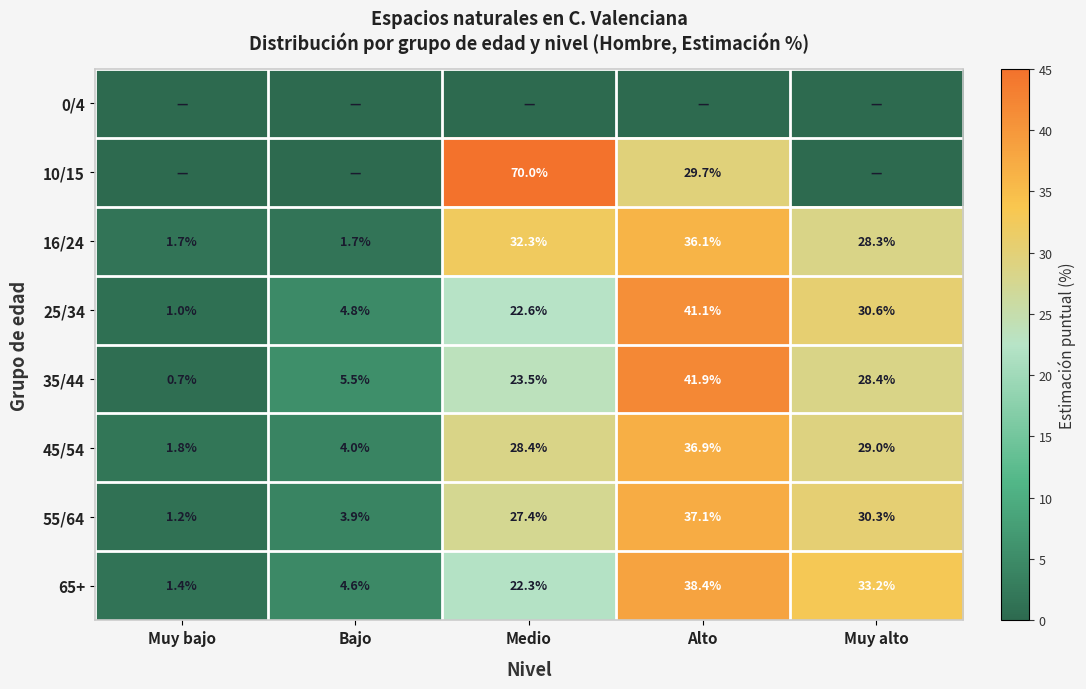

What is the difference between the 55/64 values at Alto and Muy alto?

6.8